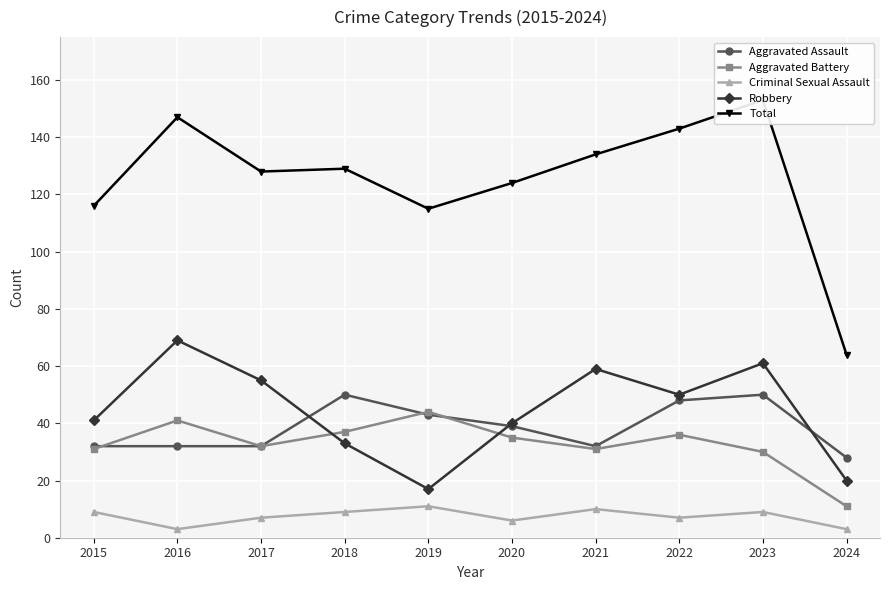

What is the difference between the highest and lowest values at 2015?

107